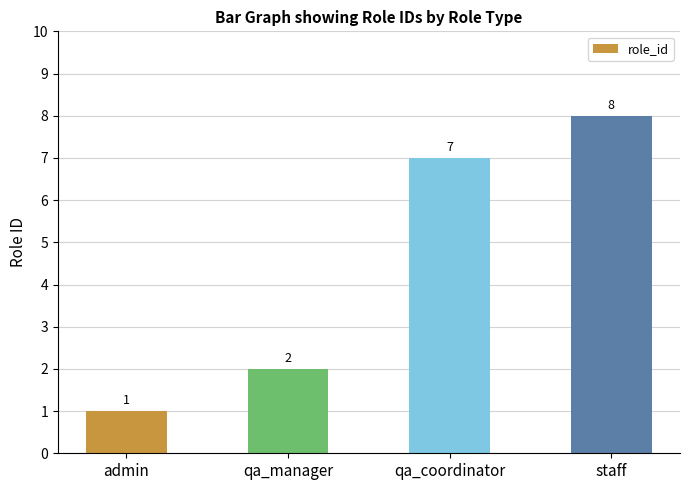

What is the value of the 4th bar from the left?

8